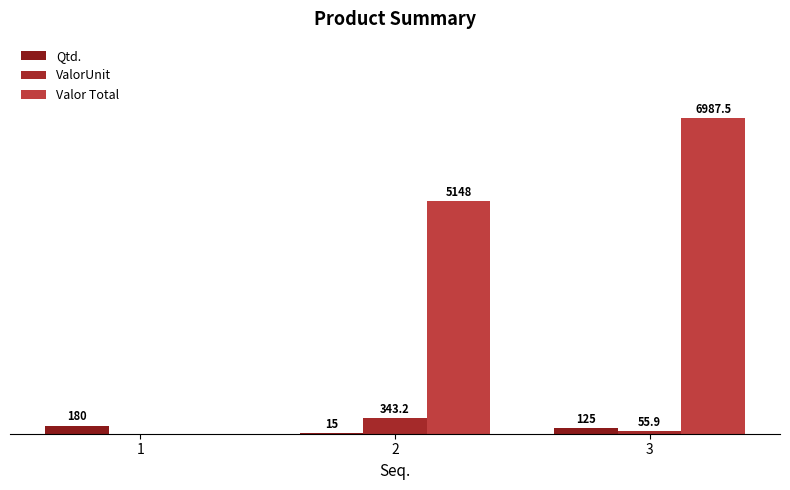

Does the chart contain stacked bars?

No